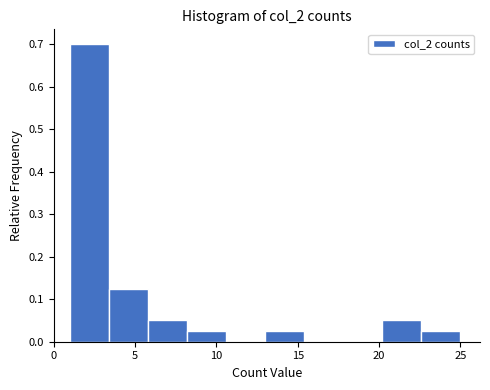

Reading left to right, list every bar in this chart as the range it spans on the x-axis followed by its height. Neither the bar edges nor the heights are printed on the chart, so give them approximately, as read against the axes.

1.0 to 3.4: 0.70
3.4 to 5.8: 0.13
5.8 to 8.2: 0.05
8.2 to 10.6: 0.03
10.6 to 13.0: 0
13.0 to 15.4: 0.03
15.4 to 17.8: 0
17.8 to 20.2: 0
20.2 to 22.6: 0.05
22.6 to 25.0: 0.03